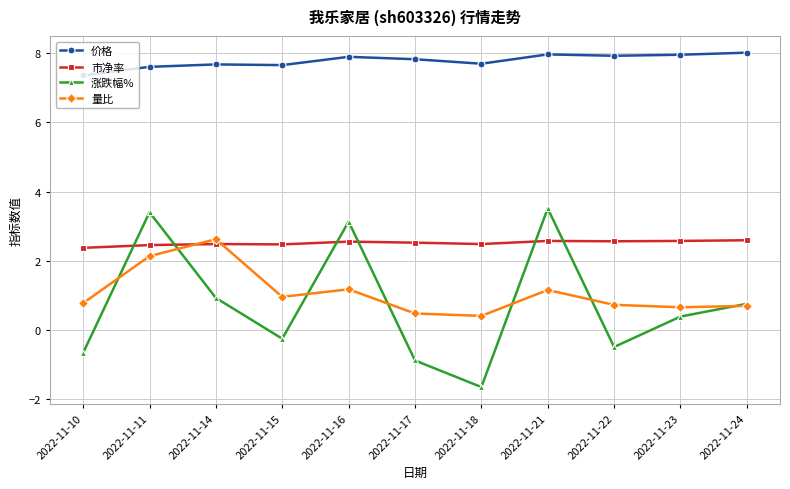

The 涨跌幅% series shows -0.9 at 2022-11-18. True or false?

False